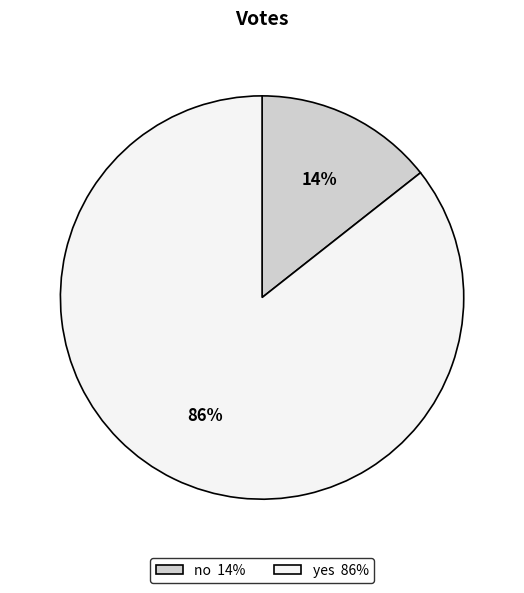

How many segments does this pie chart have?

2